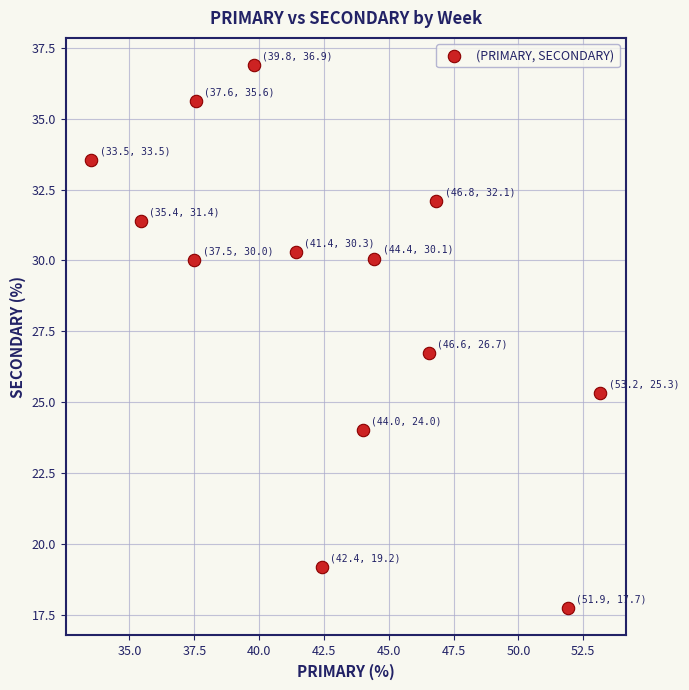

What Y value in the scatter plot is closest to 27?

26.7